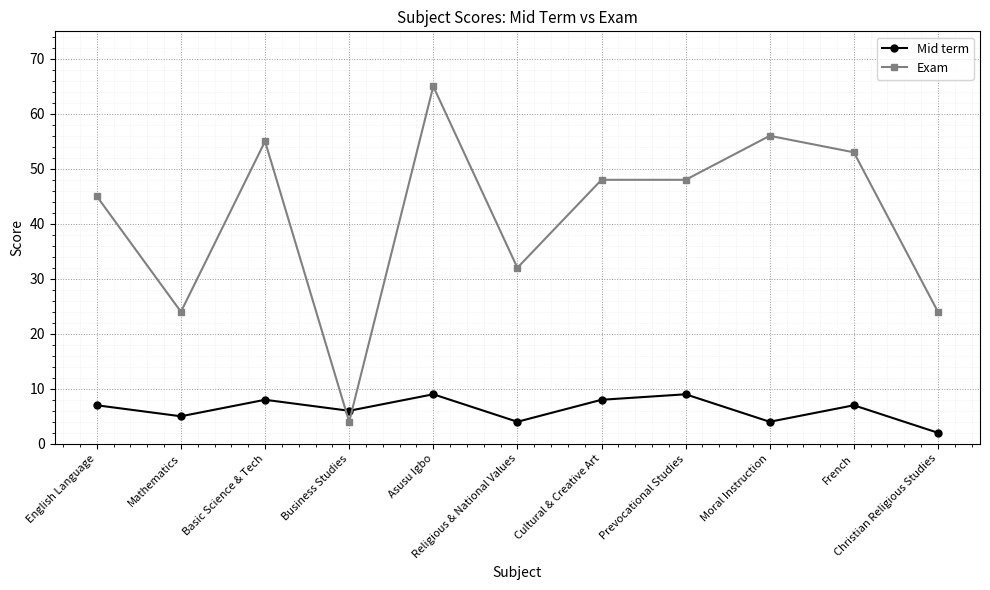

Rank the series at Mathematics from highest to lowest value.

Exam, Mid term